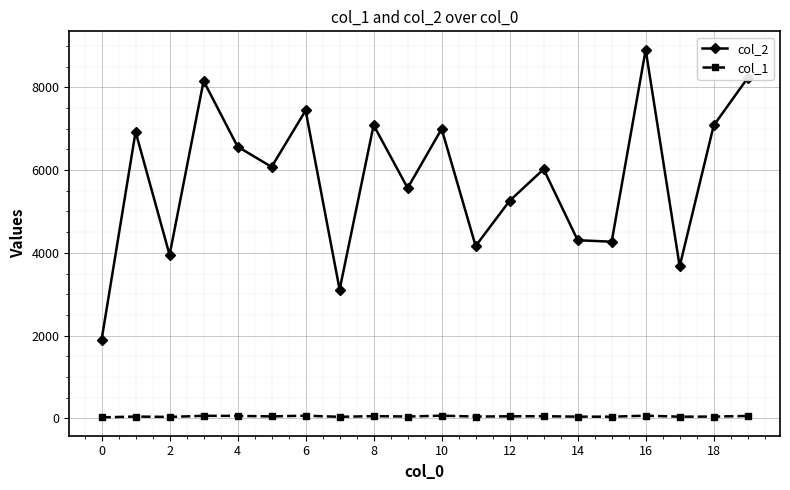

What is the greatest value displayed?

8908